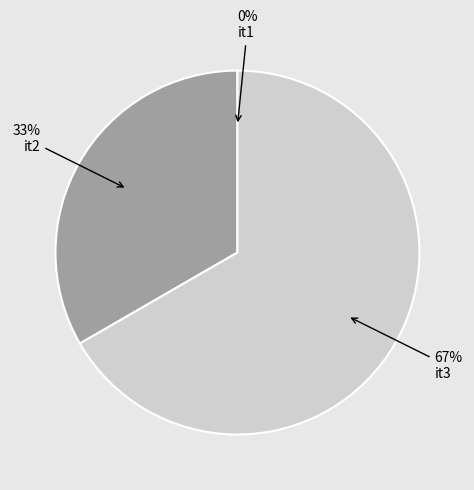

Is there a majority slice in this chart?

Yes